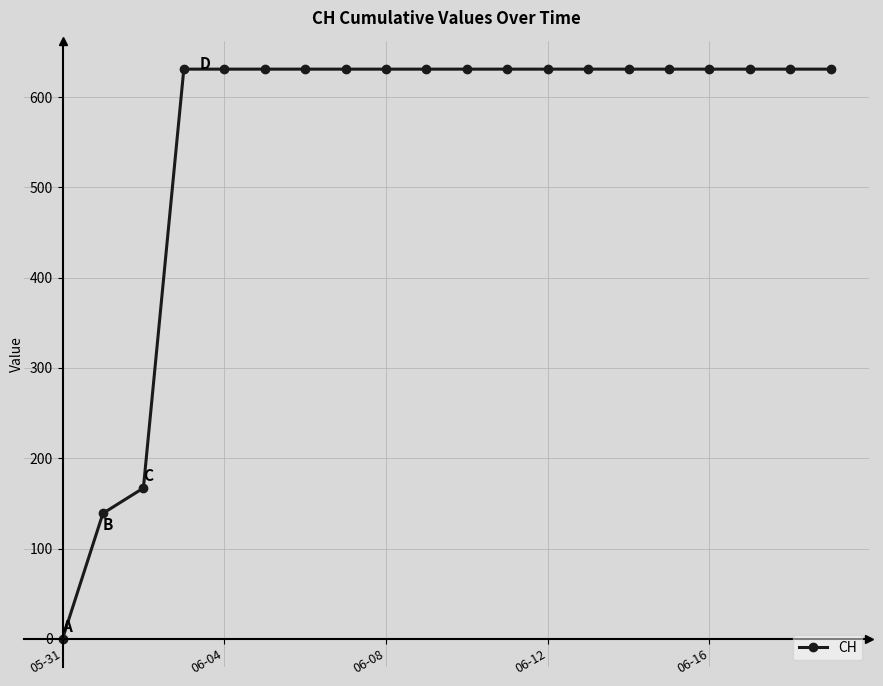

What is the greatest value displayed?

631